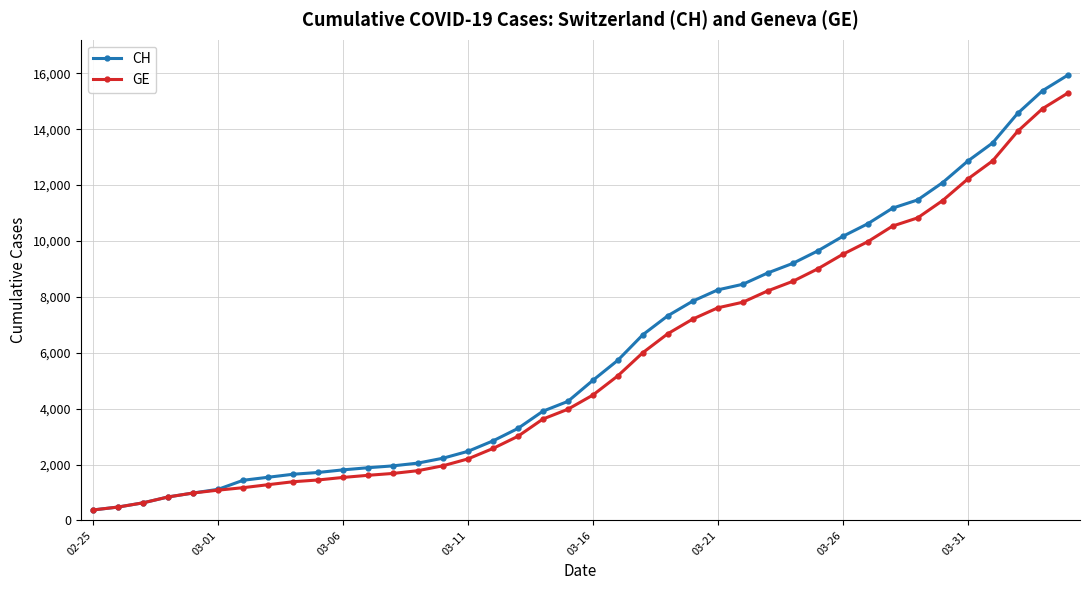

Which series has the largest range (max minus min)?

CH